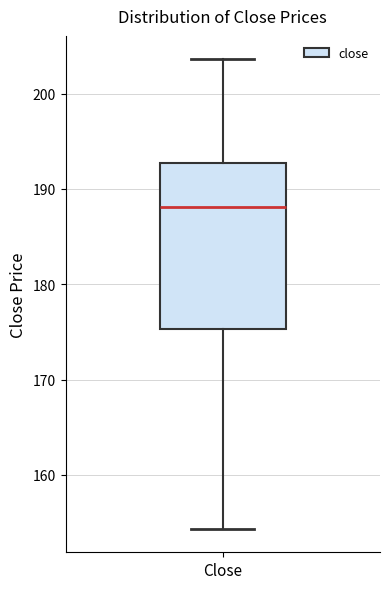

Where does the median line of the box for Close sit on the y-axis? The values are not printed on the chart, so give them approximately, as read against the axis.

188